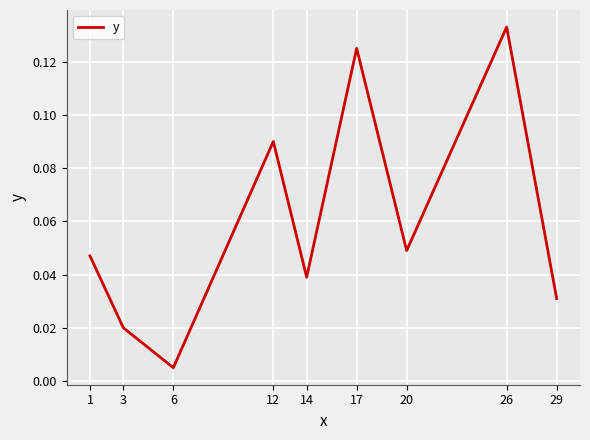

What is the change in value from 1 to 17?

+0.1